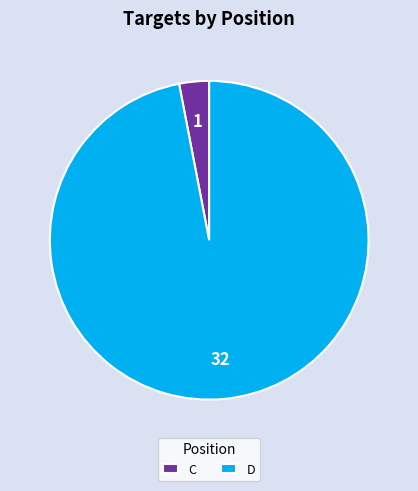

Combined, do C and D account for over 50%?

Yes